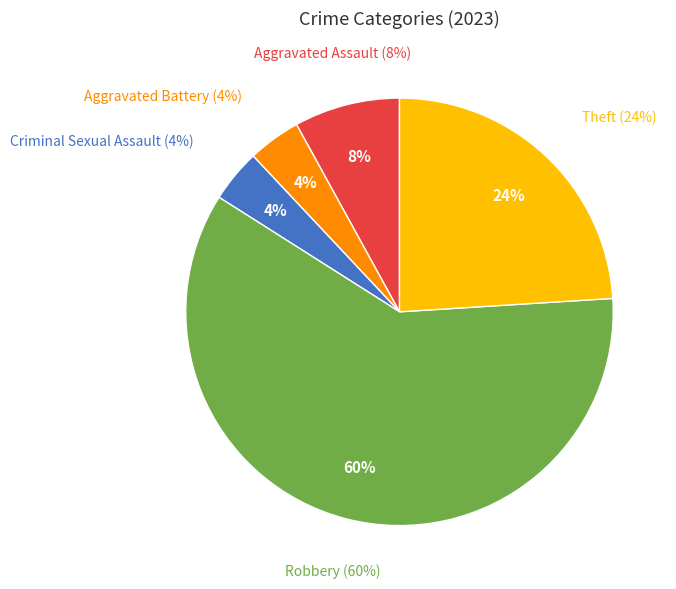

Is Criminal Sexual Assault the majority of the pie?

No